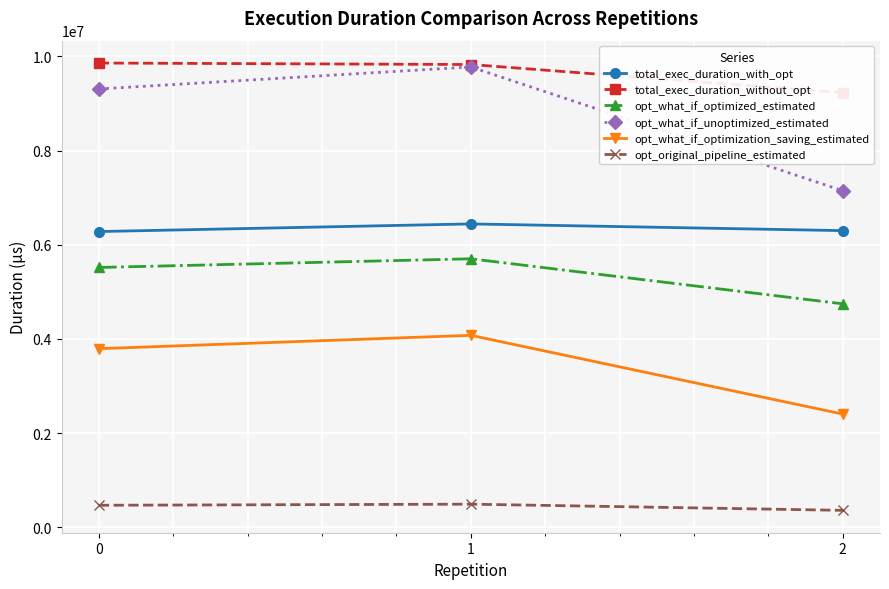

What is the minimum value for opt_original_pipeline_estimated?

357359.4